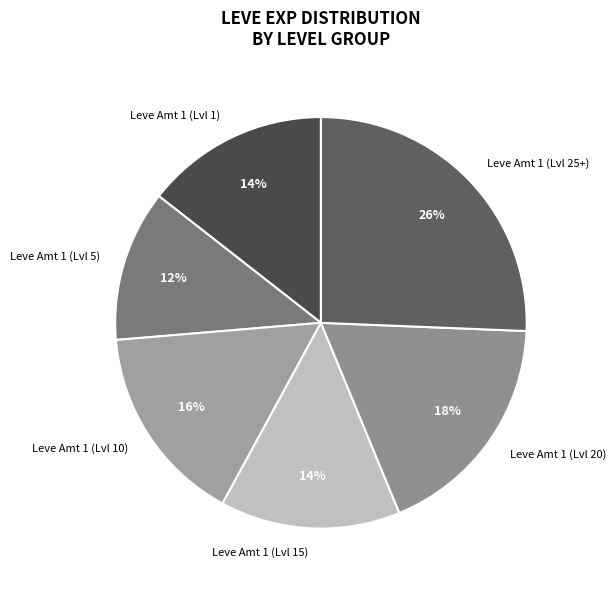

To the nearest percent, what portion does Leve Amt 1 (Lvl 5) represent?

12%